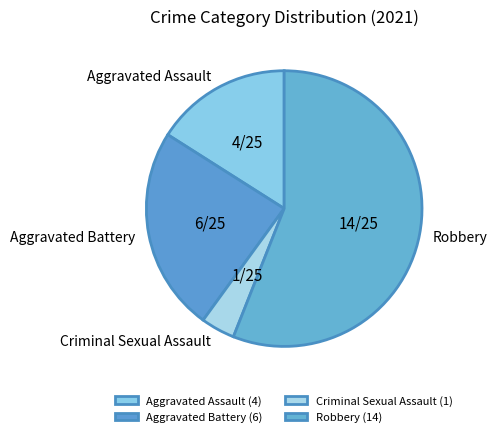

Rank the categories by value from lowest to highest.

Criminal Sexual Assault, Aggravated Assault, Aggravated Battery, Robbery